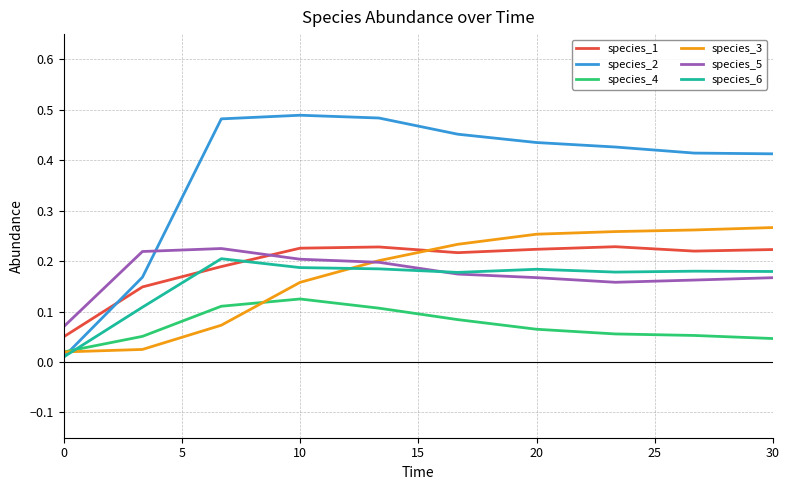

How many species_1 values are between 0 and 1?

10